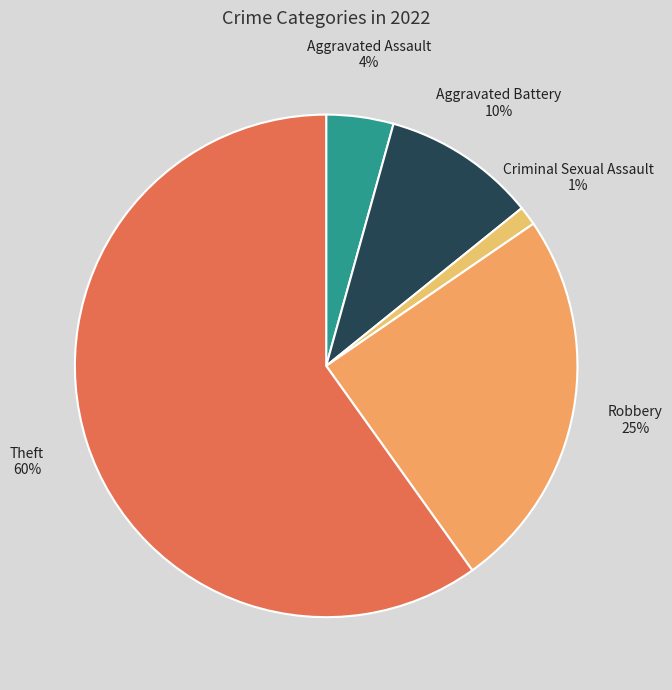

Which slice is the largest?

Theft